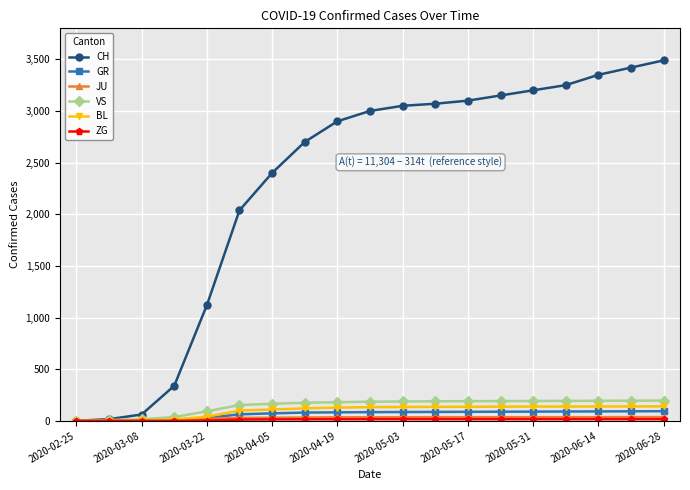

Which series has the largest total across all categories?

CH